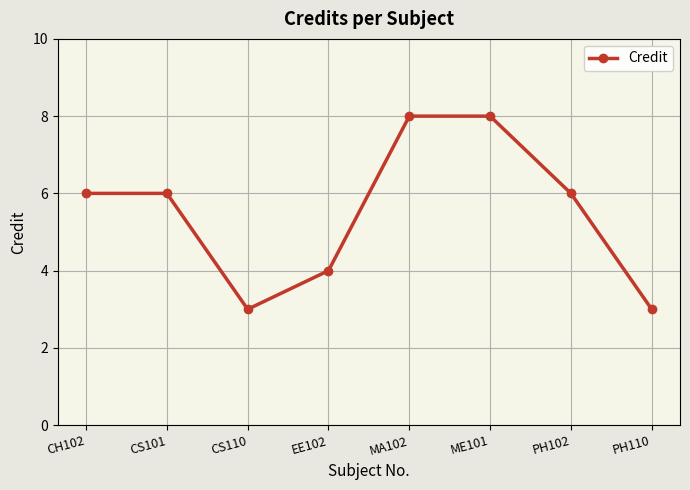

How many lines are shown in the chart?

1